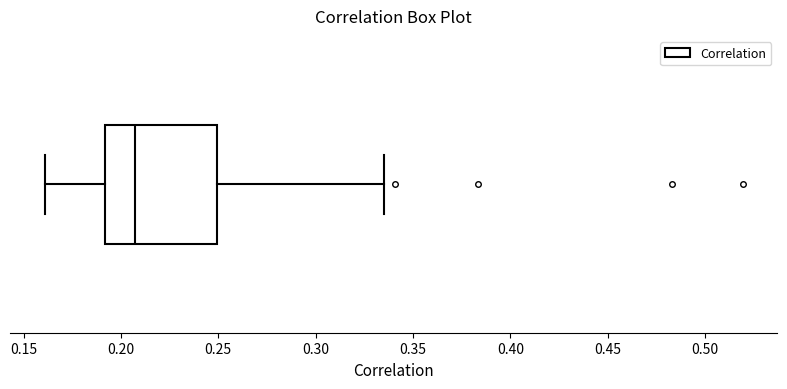

Read this box plot against the x-axis: the position of the median line, the range covered by the box, and the ends of both whiskers. The values are not printed on the chart, so give them approximately, as read against the axis.

median 0.205, box 0.190 to 0.250, whiskers 0.160 to 0.335